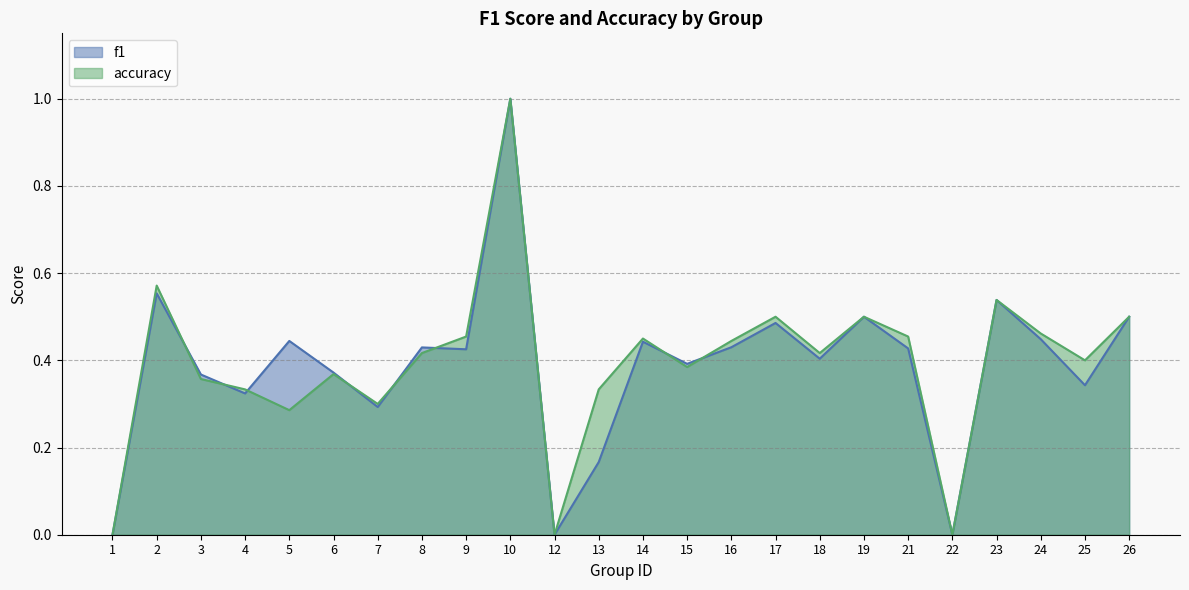

What is the sum of all accuracy values?

9.5